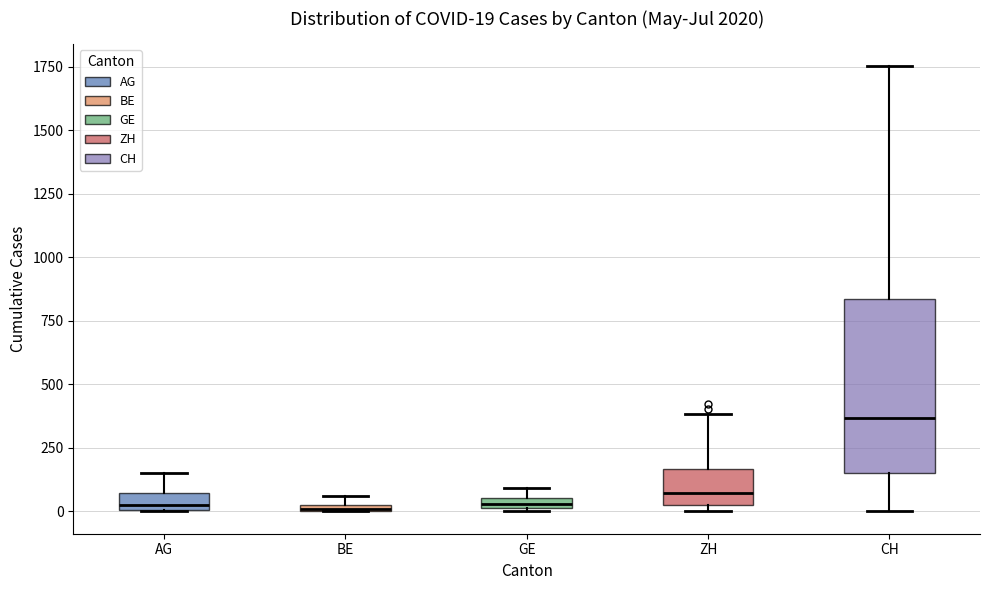

Which box has the highest median line?

CH